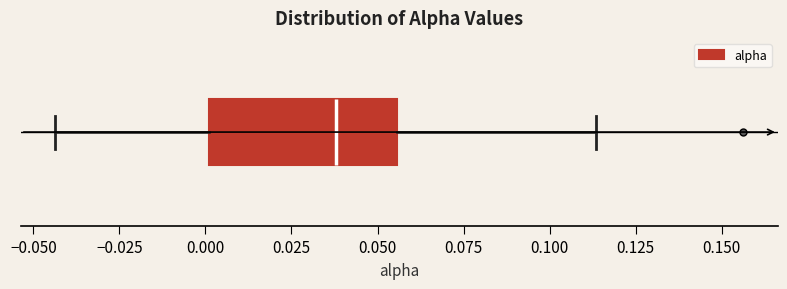

Transcribe this box plot: give where the median line is, the range the box spans, and where the two whiskers end, as read against the x-axis. The values are not printed on the chart, so give them approximately, as read against the axis.

median 0.040, box 0.000 to 0.055, whiskers -0.045 to 0.115